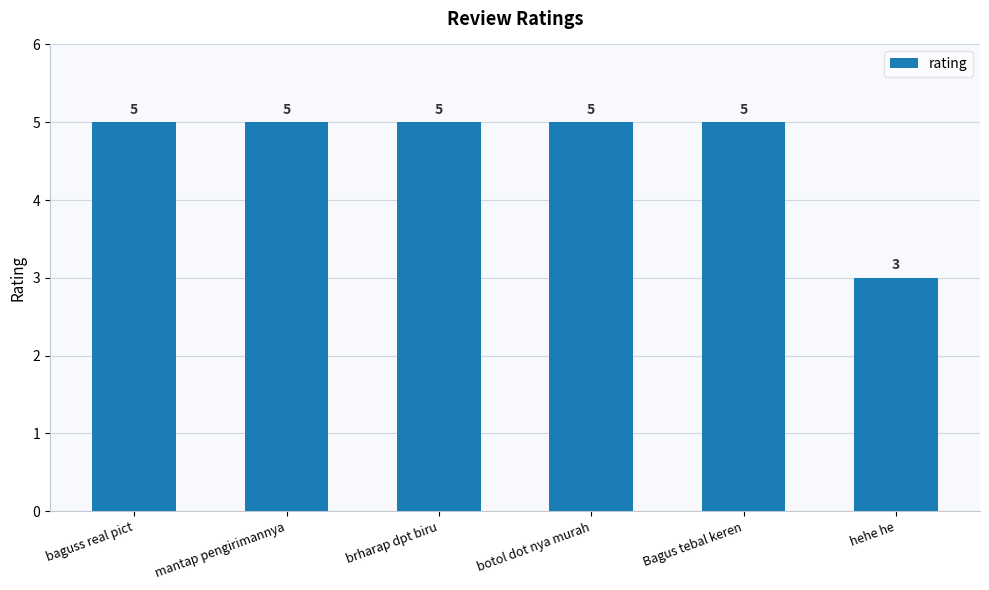

What is the minimum value shown in the chart?

3